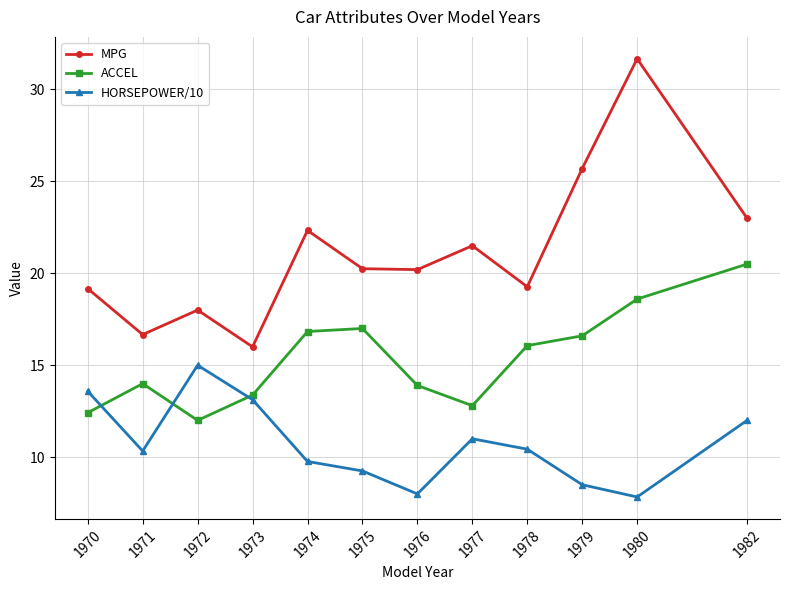

Is it true that ACCEL equals 22.4 at 1975?

False